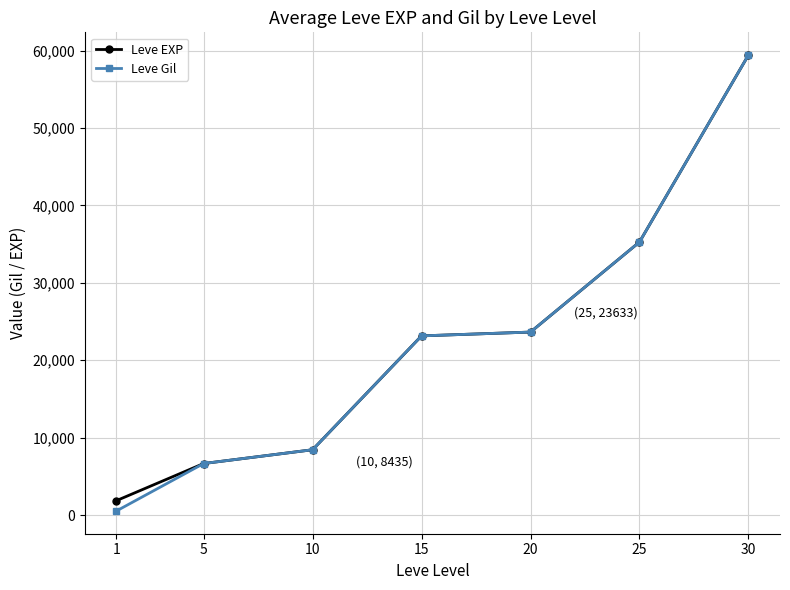

What is the sum of all Leve Gil values?

157065.0